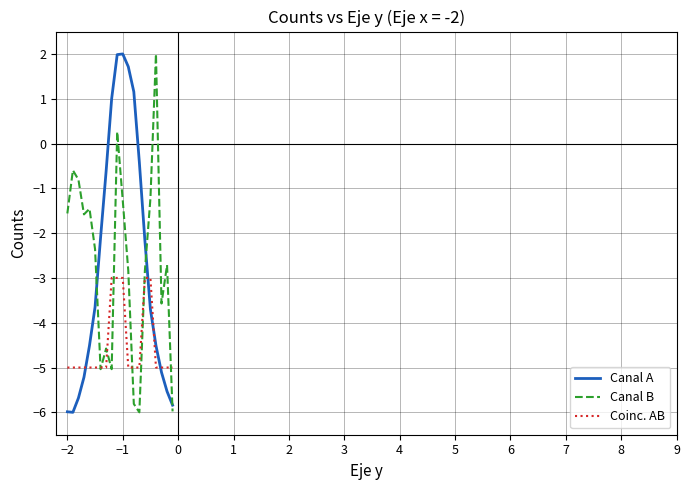

True or false: Canal B and Canal A intersect in this chart.

True